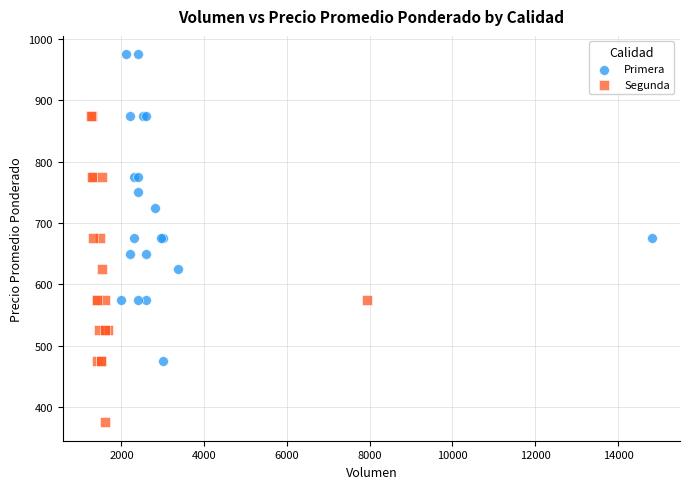

Which series reaches the maximum Y coordinate?

Primera